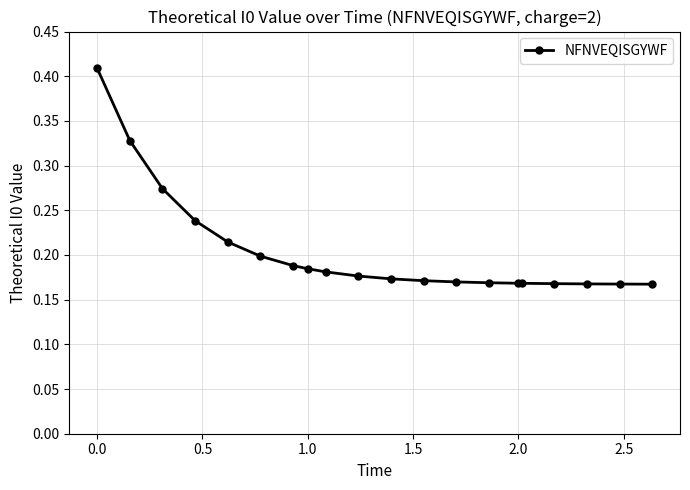

What is the sum of all values?

4.1